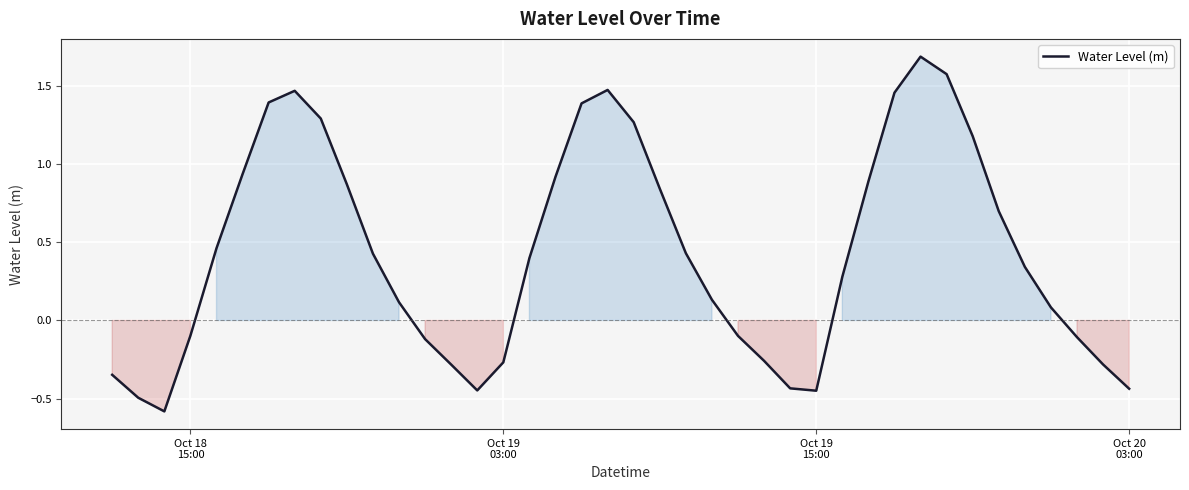

How many interior local valleys (lower than both neighbors) does the data have?

3